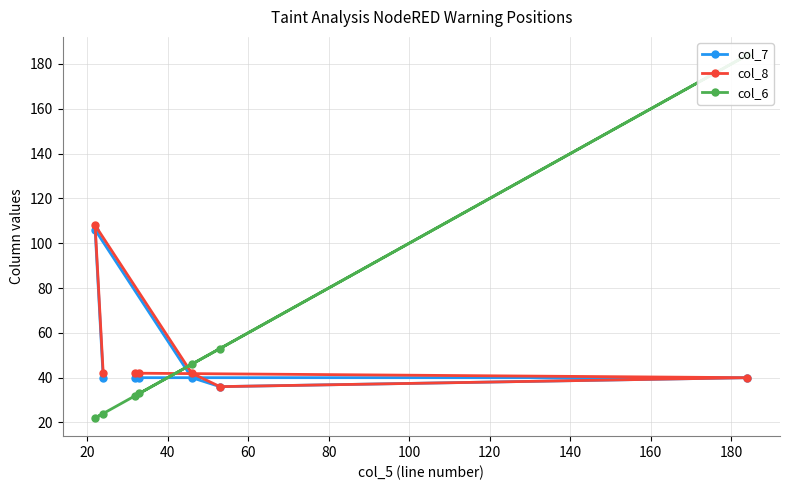

What is the highest value of the col_7 series?

106